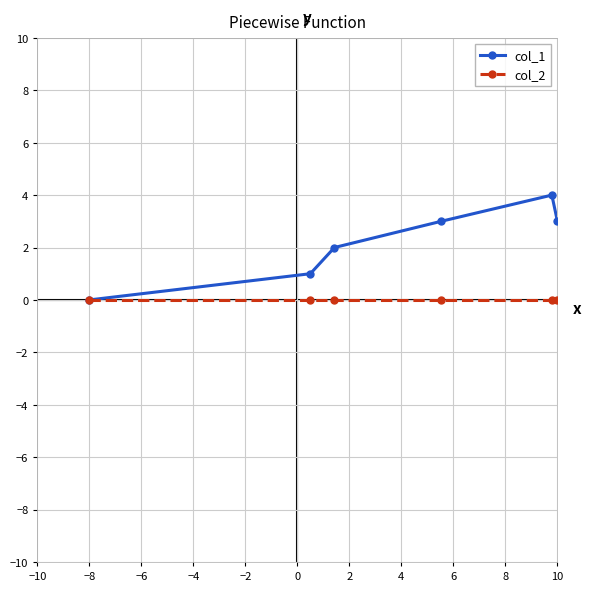

What is the maximum value shown in the chart?

4